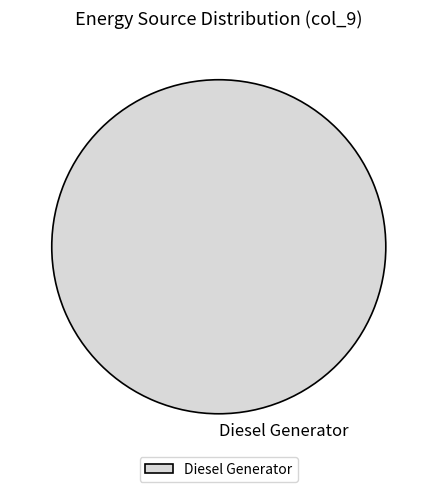

How many slices are in this pie chart?

1